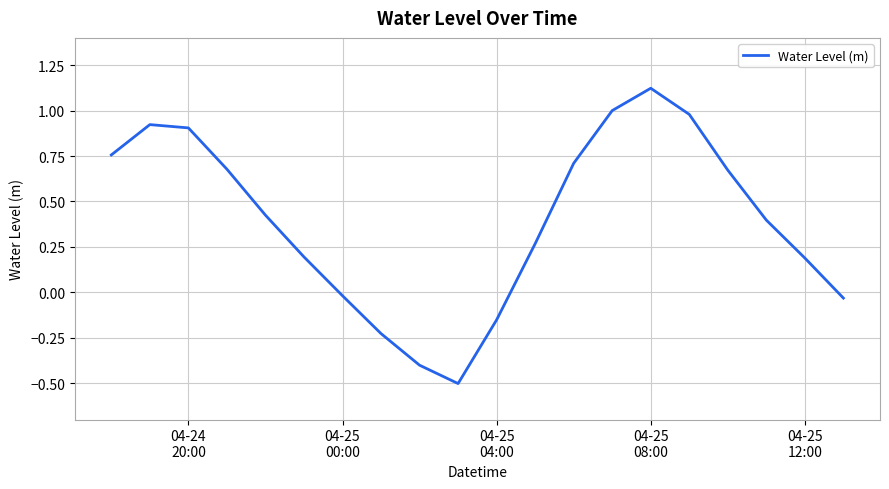

What is the smallest value displayed?

-0.5